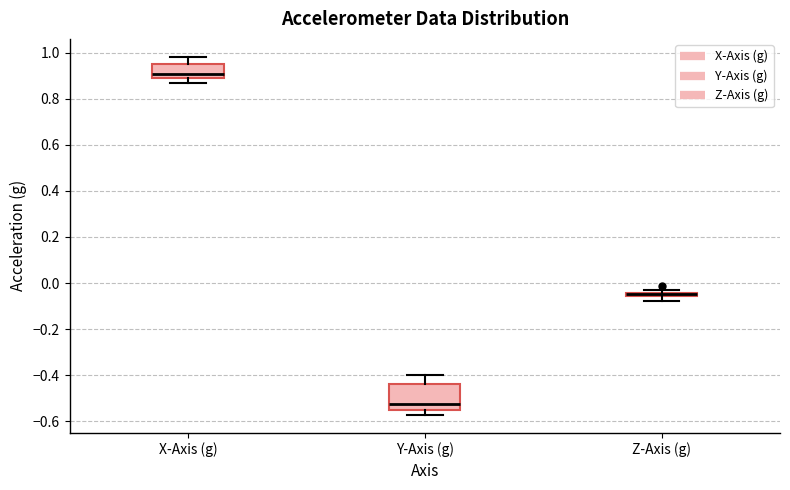

Comparing the boxes themselves (not the whiskers), which one is the tallest?

Y-Axis (g)